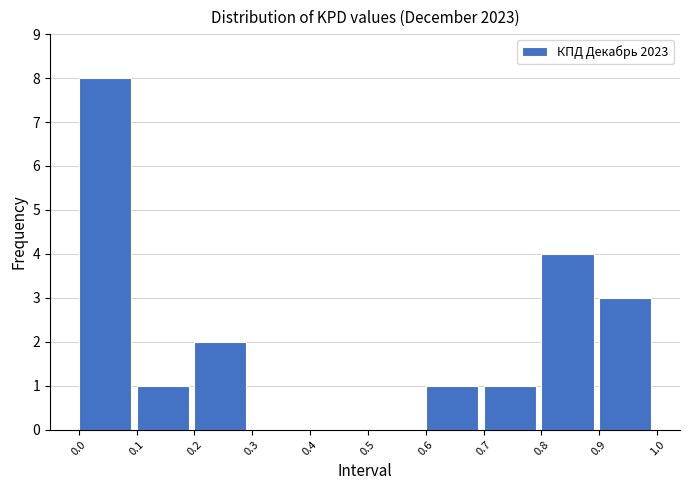

Reading left to right, transcribe this chart: for each bar, give the range it covers on the x-axis and its height. The values are not printed on the chart, so give them approximately, as read against the axis.

0.0 to 0.1: 8
0.1 to 0.2: 1
0.2 to 0.3: 2
0.3 to 0.4: 0
0.4 to 0.5: 0
0.5 to 0.6: 0
0.6 to 0.7: 1
0.7 to 0.8: 1
0.8 to 0.9: 4
0.9 to 1.0: 3